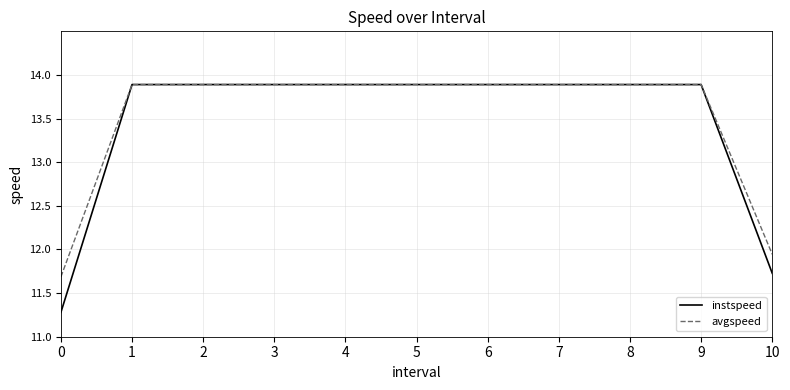

Is the value of instspeed at 10 greater than the value of avgspeed at 8?

No